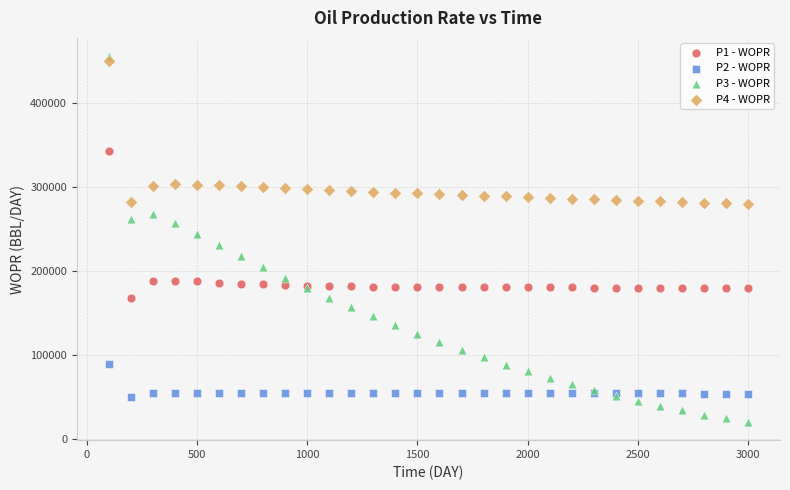

Which series reaches the minimum Y coordinate?

P3 - WOPR